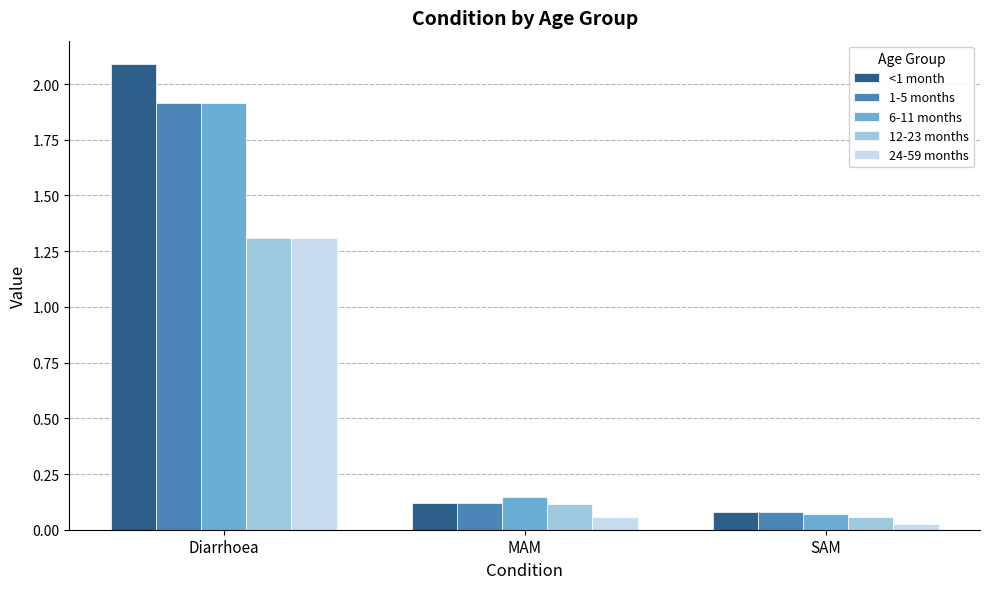

What are all the series names shown in the legend?

<1 month, 1-5 months, 6-11 months, 12-23 months, 24-59 months